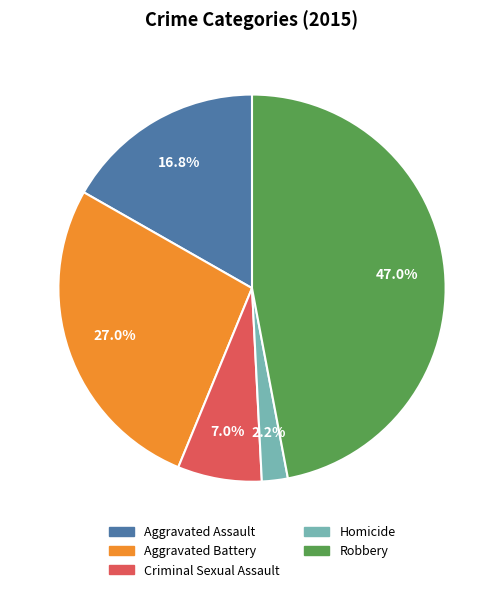

What is the ratio of the value at Aggravated Assault to the value at Aggravated Battery?

0.6